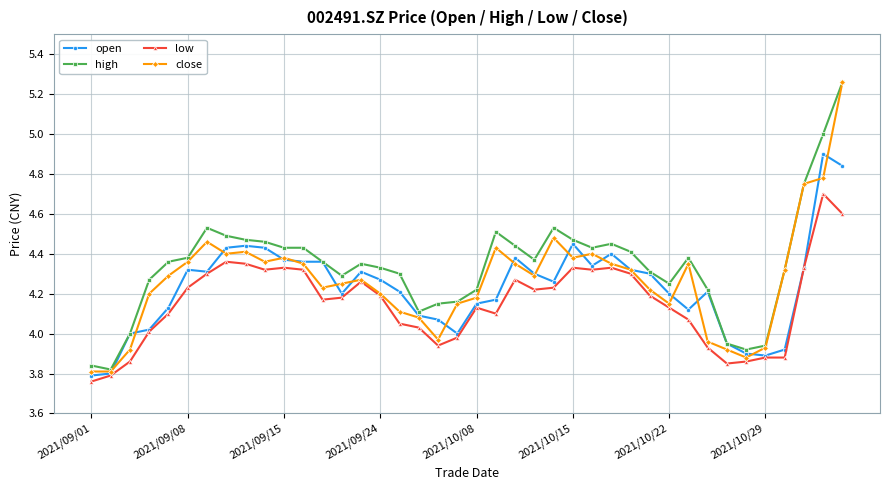

Which series has the widest spread of values?

close